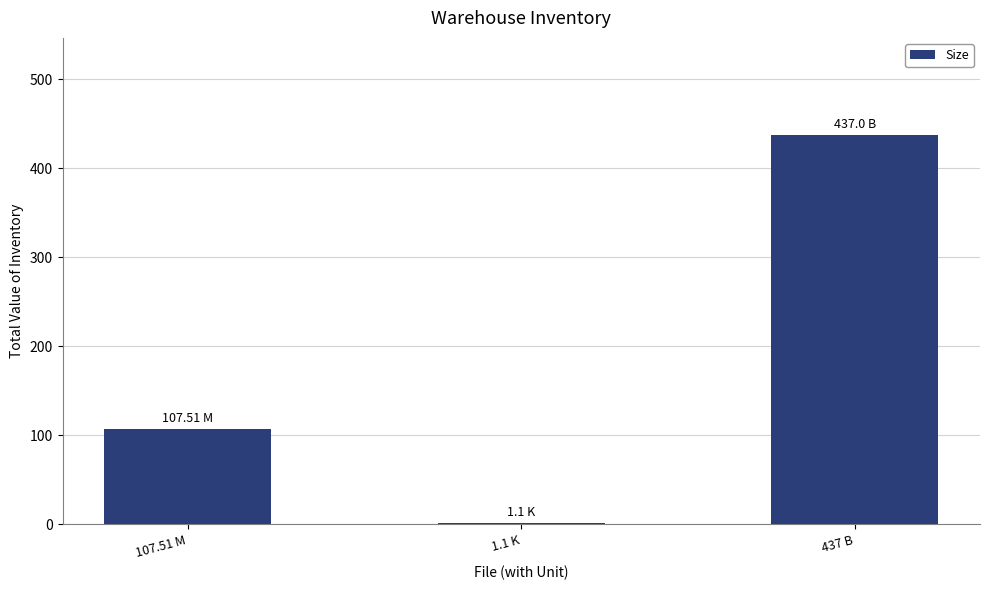

At which category does the chart reach its peak across all series?

437 B